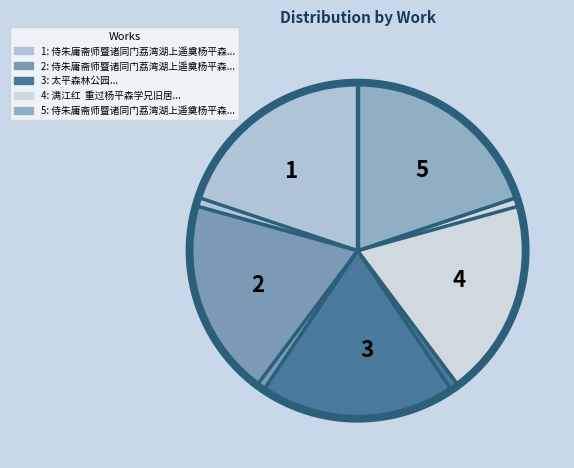

Is there a majority slice in this chart?

No